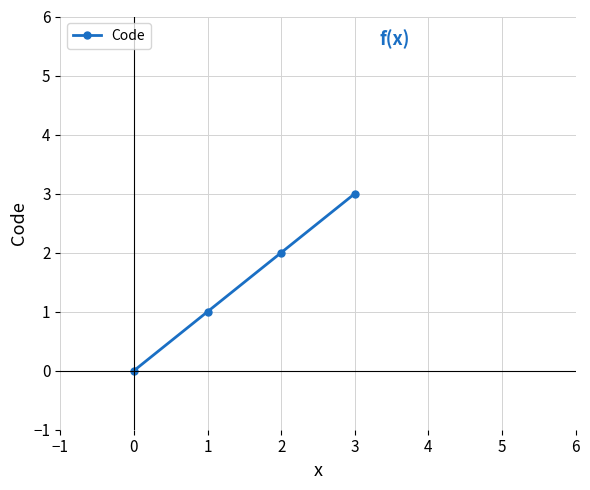

The value at 0 is 0. True or false?

True